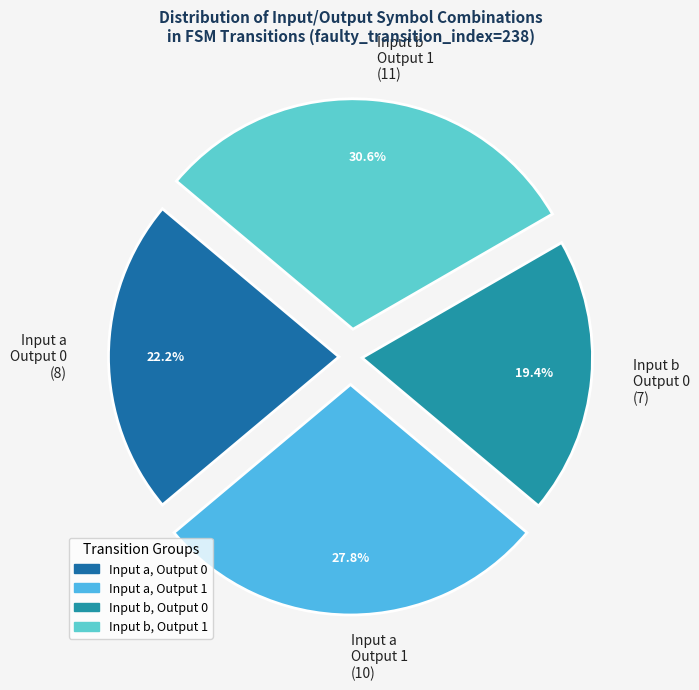

Is there any slice that represents more than half of the pie?

No